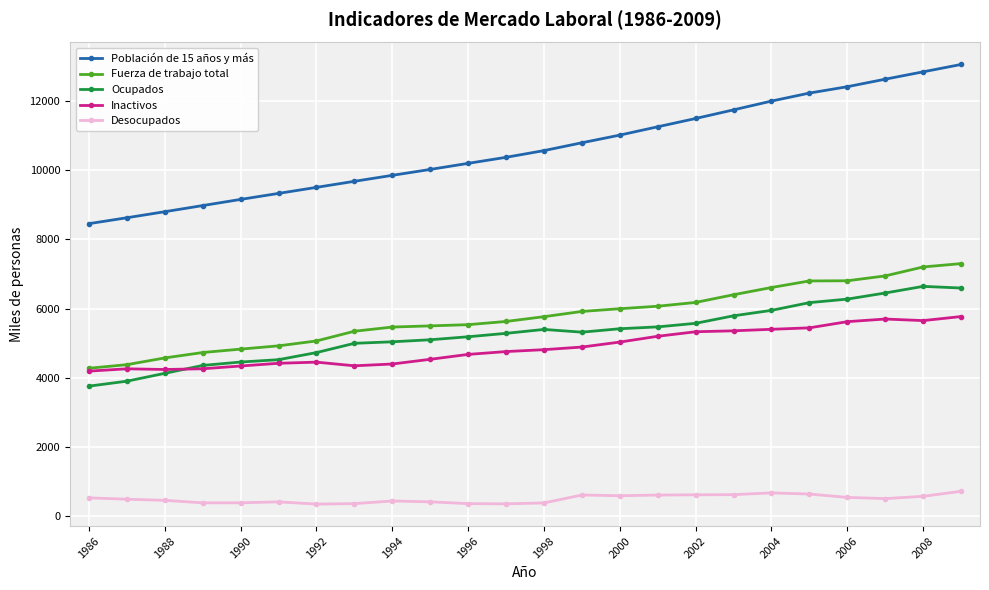

What is the greatest value displayed?

13066